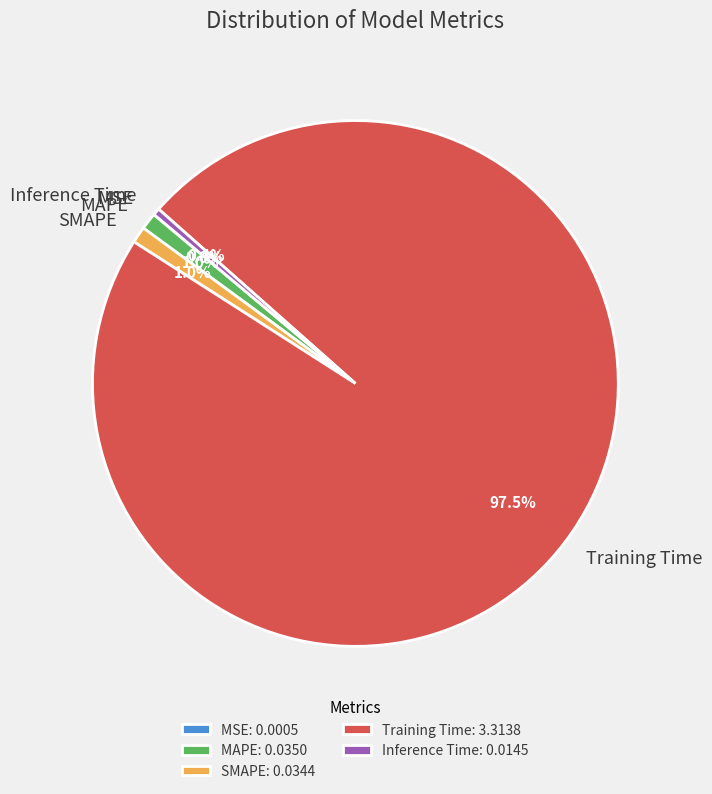

Combined, do Training Time and SMAPE account for over 50%?

Yes